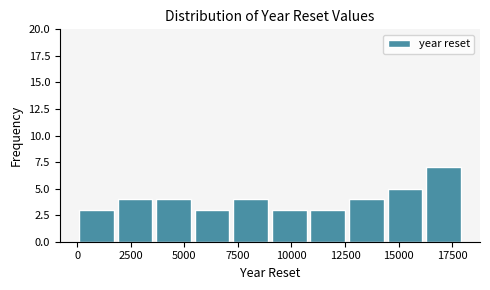

Read against the x-axis, roughly where is the centre of the tallest bar?

17000